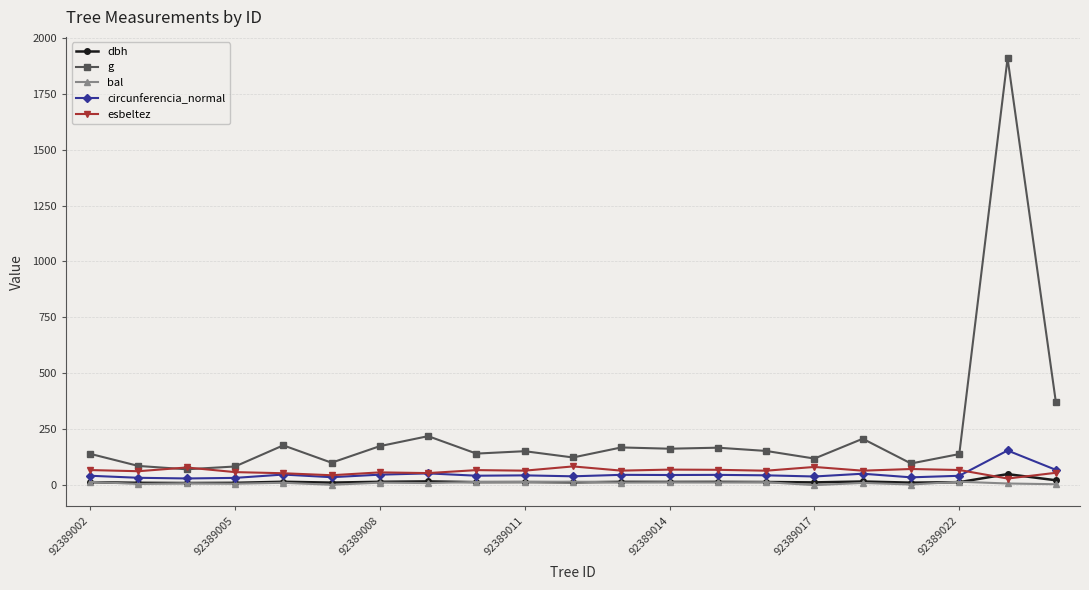

What is the highest value of the circunferencia_normal series?

154.9